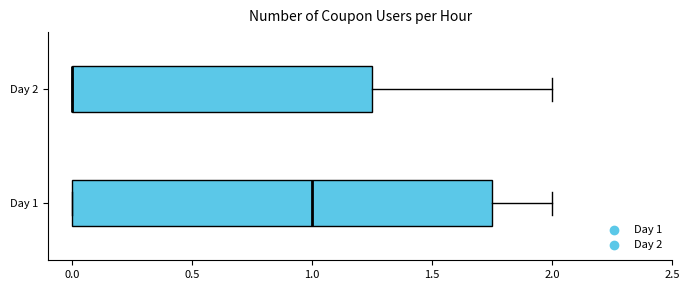

Which box is the widest, from its left edge to its right edge?

Day 1